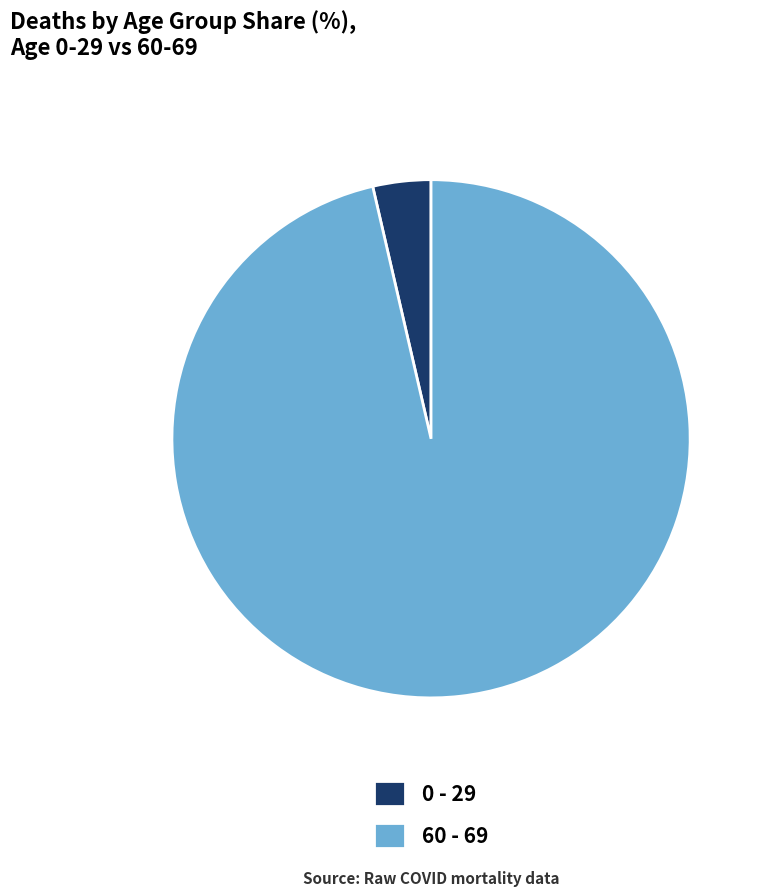

Rank the categories by value from highest to lowest.

60 - 69, 0 - 29